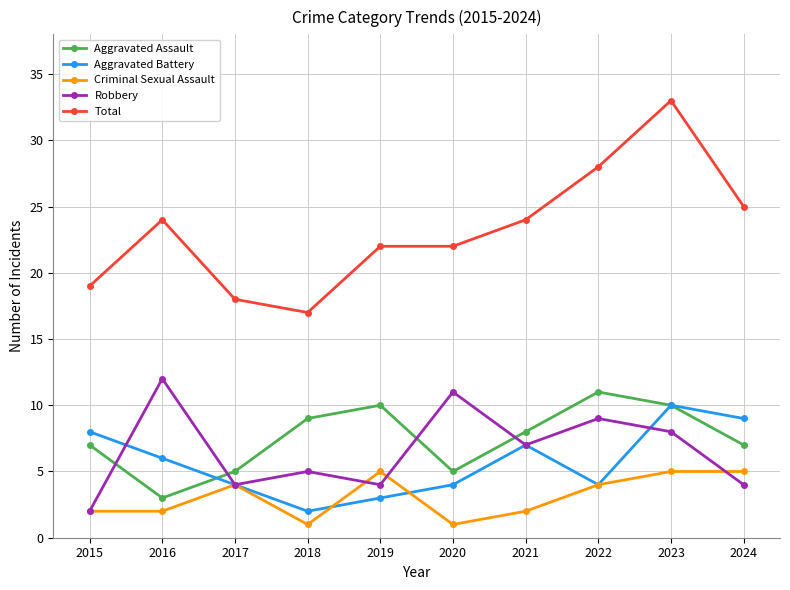

How many data points in Criminal Sexual Assault are less than 4?

5